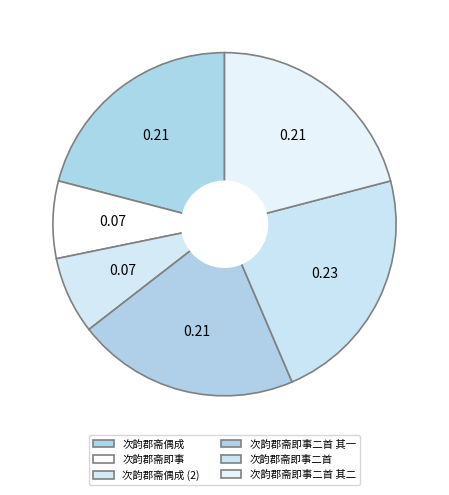

Combined, do 次韵郡斋即事二首 其一 and 次韵郡斋即事二首 其二 account for over 50%?

No